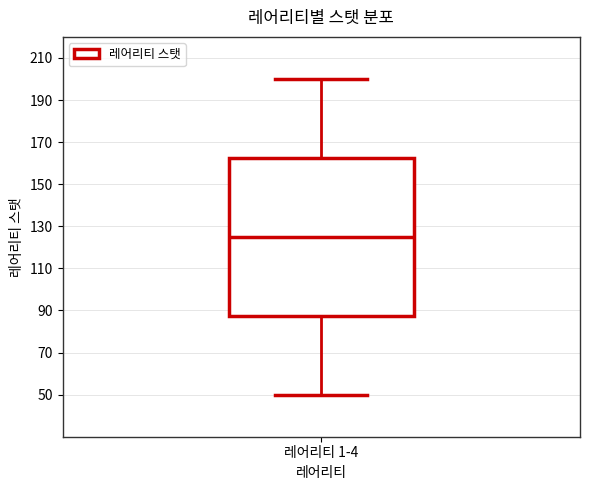

Where does the upper whisker of the box for 레어리티 1-4 end on the y-axis? The values are not printed on the chart, so give them approximately, as read against the axis.

200